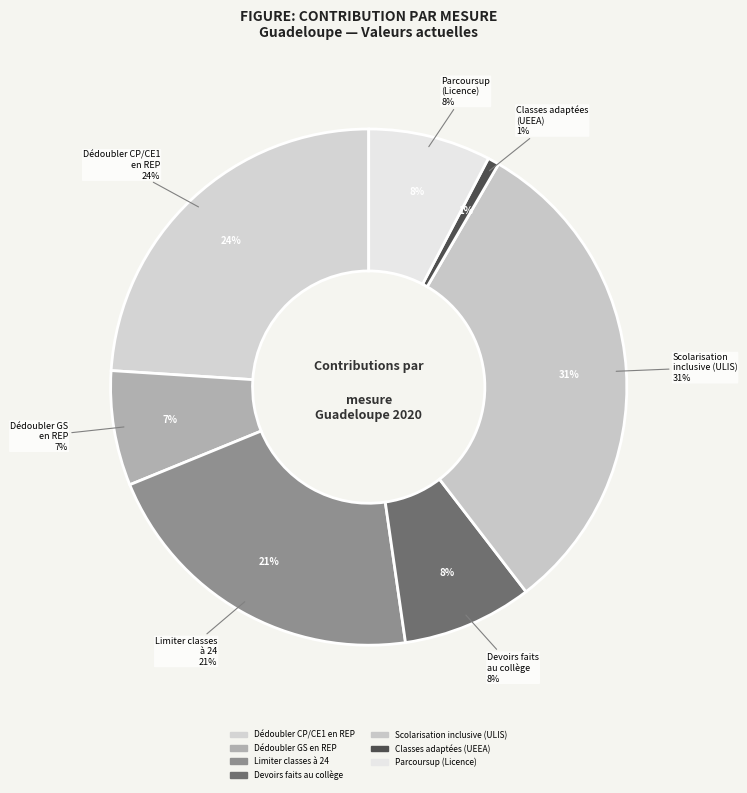

Which slice is the smallest?

Classes adaptées
(UEEA)